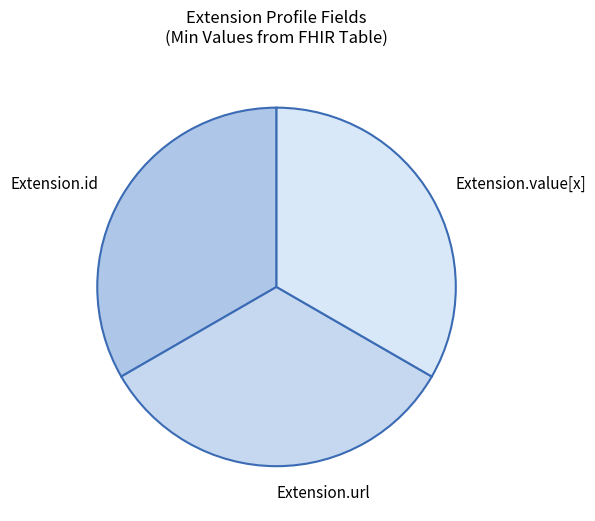

Approximately how many times larger is the value at Extension.value[x] compared to Extension.id?

1.0